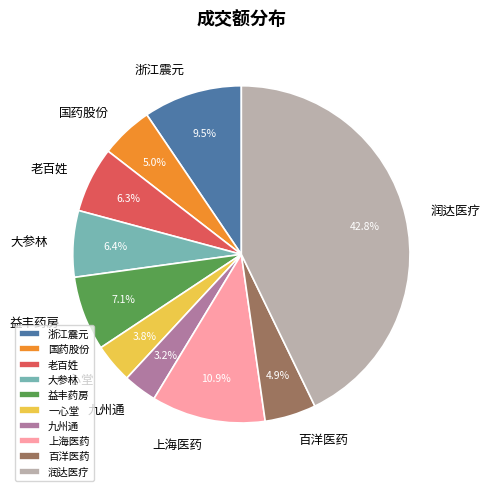

Which category has the smallest portion of the pie?

九州通